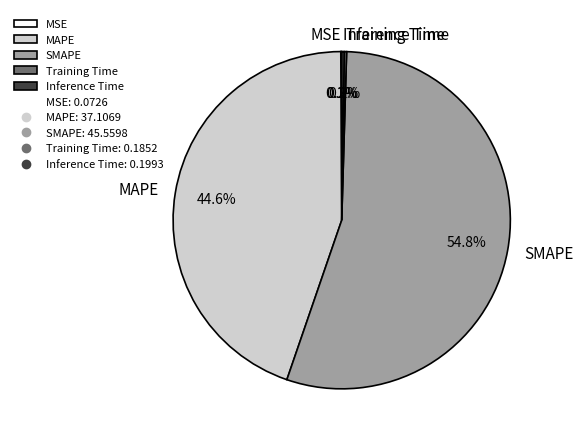

Which slice is the largest?

SMAPE